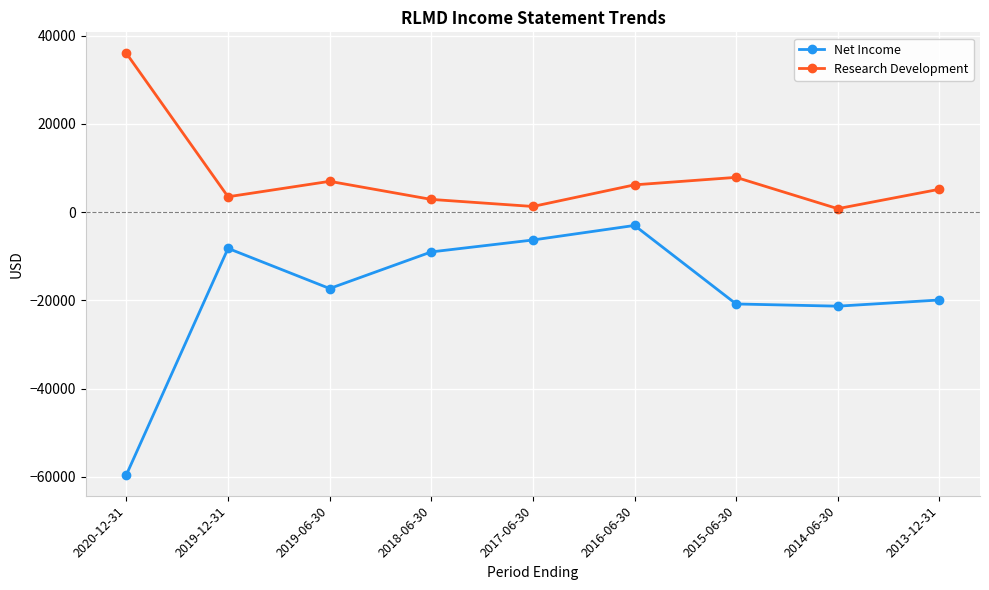

What is the difference between the Research Development values at 2016-06-30 and 2015-06-30?

1700